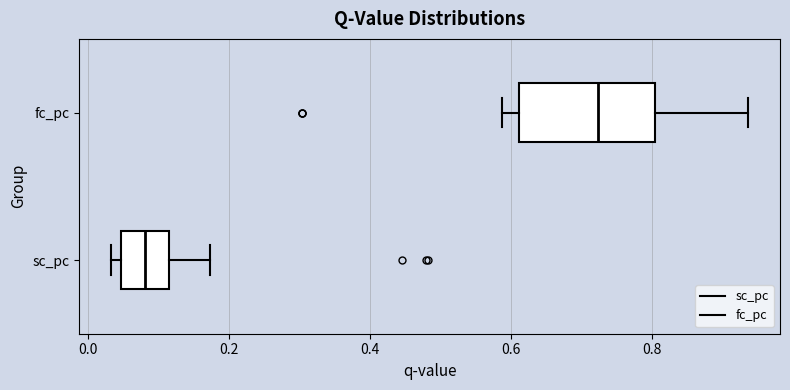

Reading bottom to top, read every box against the x-axis: the position of its median line, the range the box covers, and the ends of its whiskers. The values are not printed on the chart, so give them approximately, as read against the axis.

sc_pc: median 0.08, box 0.04 to 0.12, whiskers 0.04 (just left of the box's left edge) to 0.18
fc_pc: median 0.72, box 0.62 to 0.80, whiskers 0.58 to 0.94